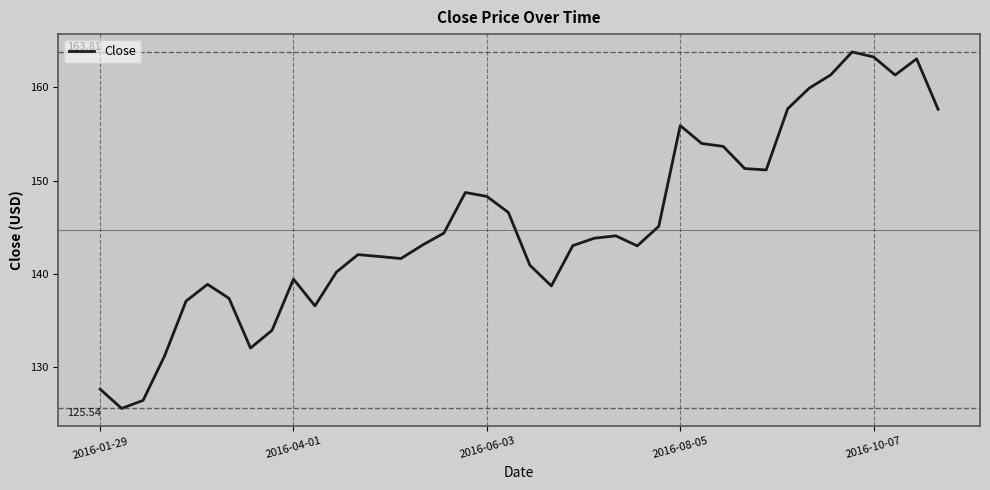

What is the smallest value displayed?

125.5